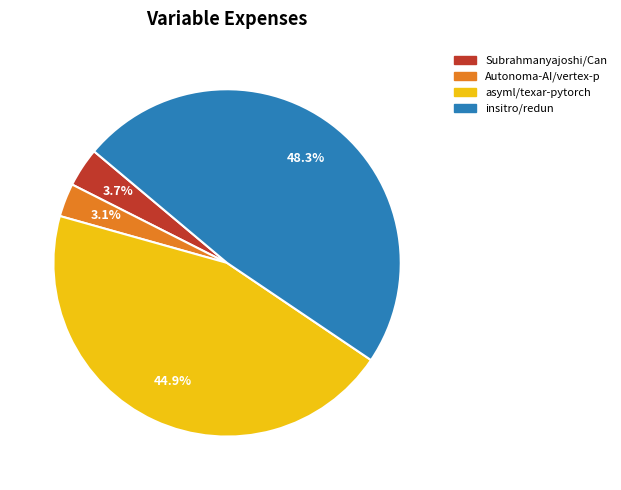

To the nearest percent, what is the difference between the insitro/redun and Subrahmanyajoshi/Can slice percentages?

45%